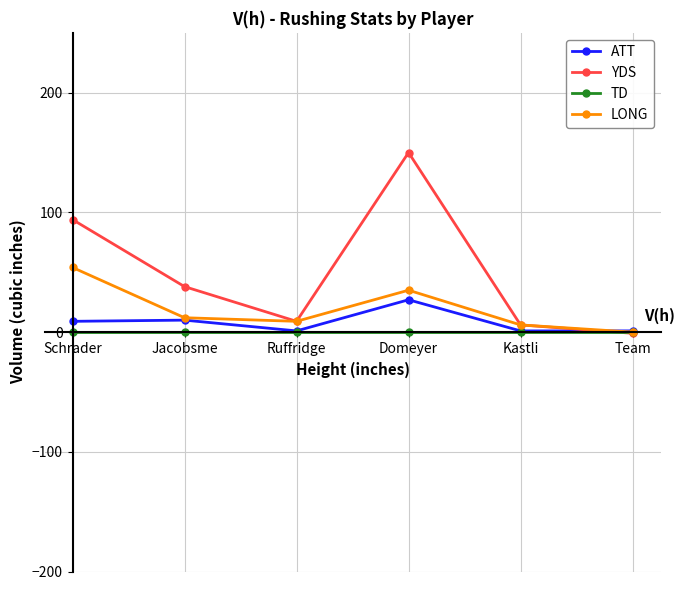

At how many categories does at least one series exceed 21?

3